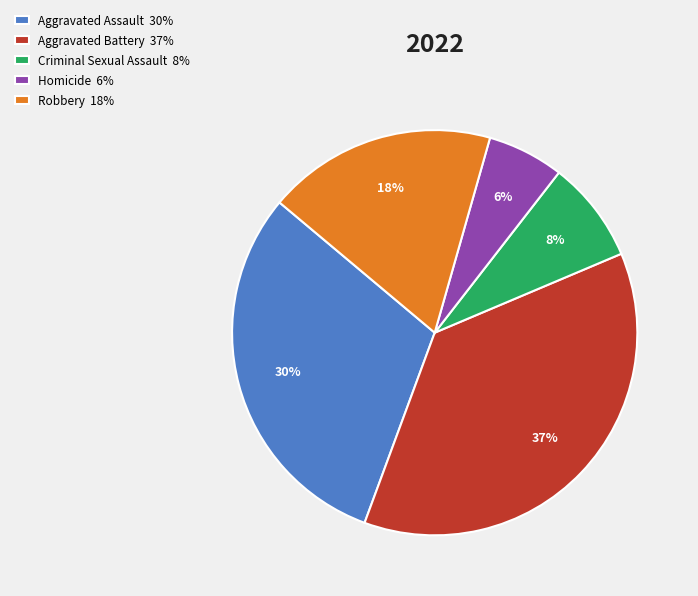

To the nearest percent, what percentage of the pie is Criminal Sexual Assault?

8%